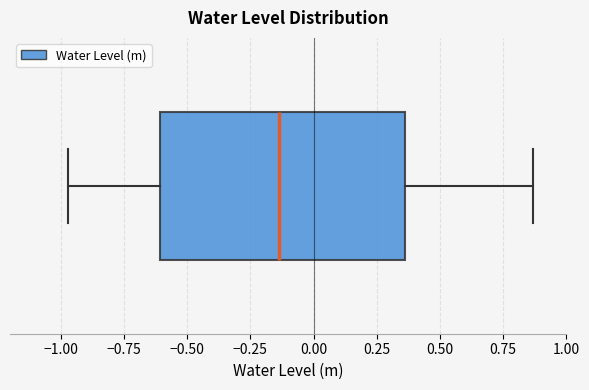

Where does the median line of the box sit on the x-axis? The values are not printed on the chart, so give them approximately, as read against the axis.

-0.15